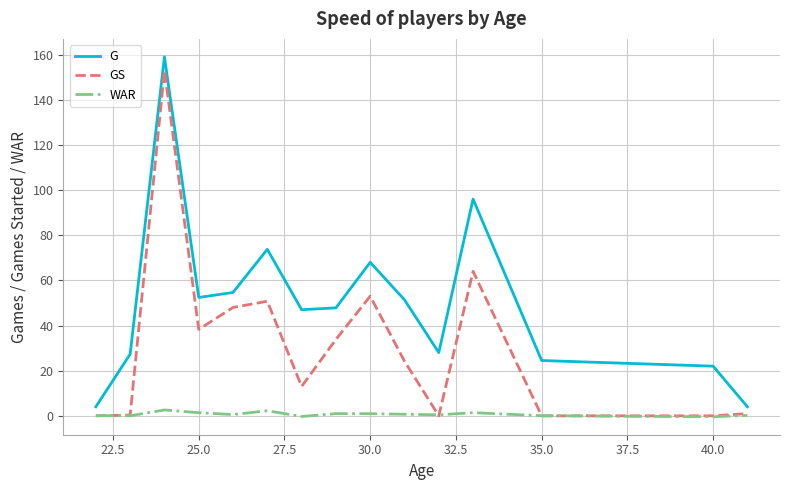

Rank the series by their average value, from lowest to highest.

WAR, GS, G